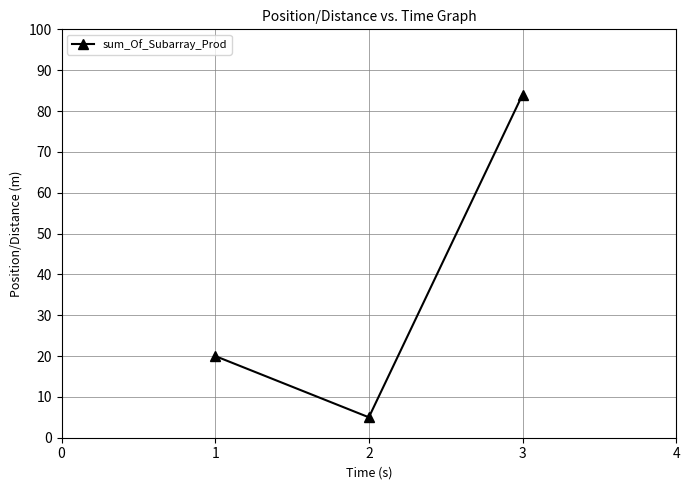

Is it true that the value at 1 is 1?

False